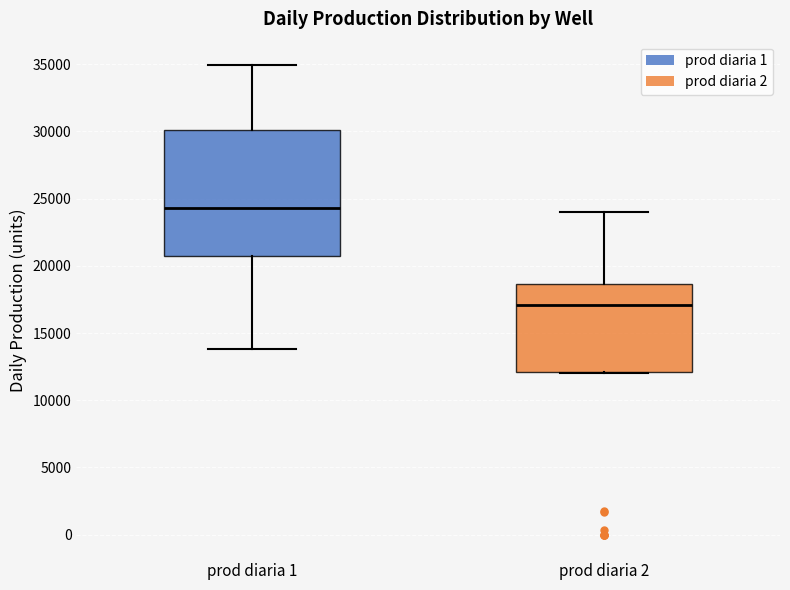

Which box's median line is the highest?

prod diaria 1